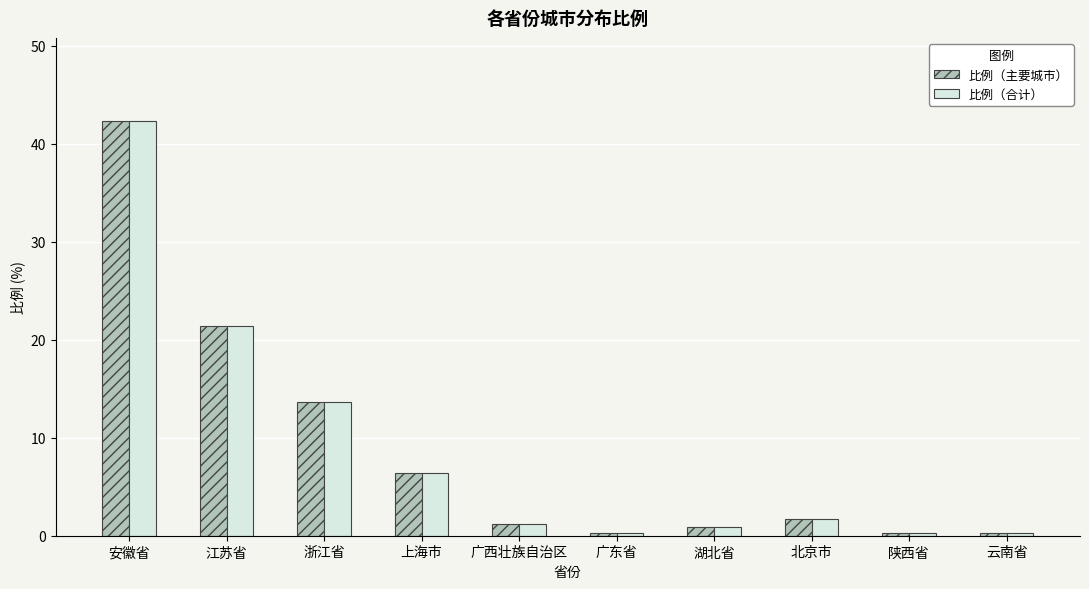

What are all the series names shown in the legend?

比例（主要城市）, 比例（合计）